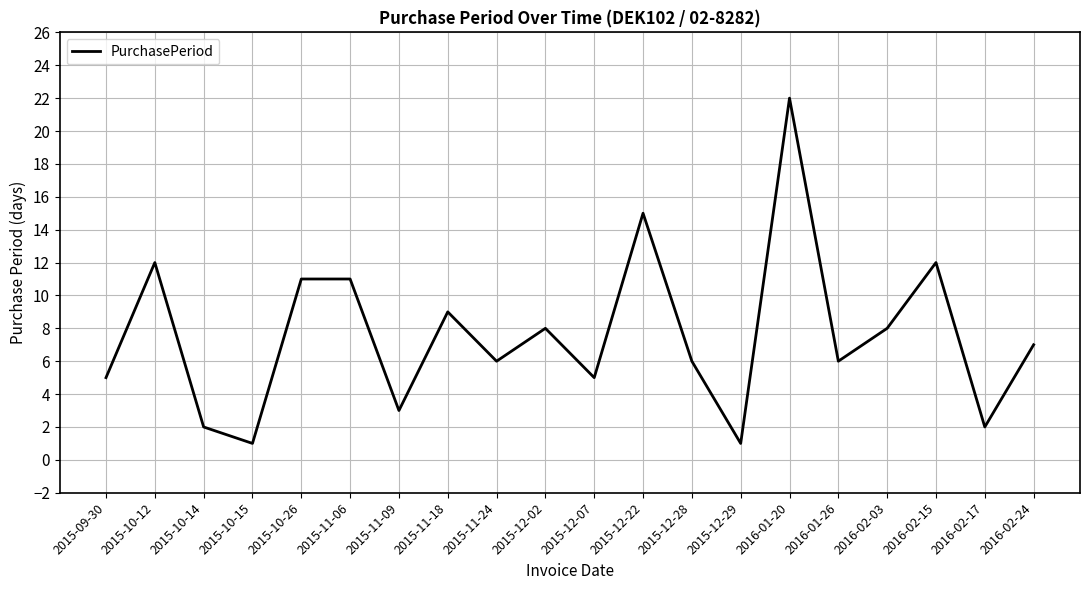

How many values are below 7?

10